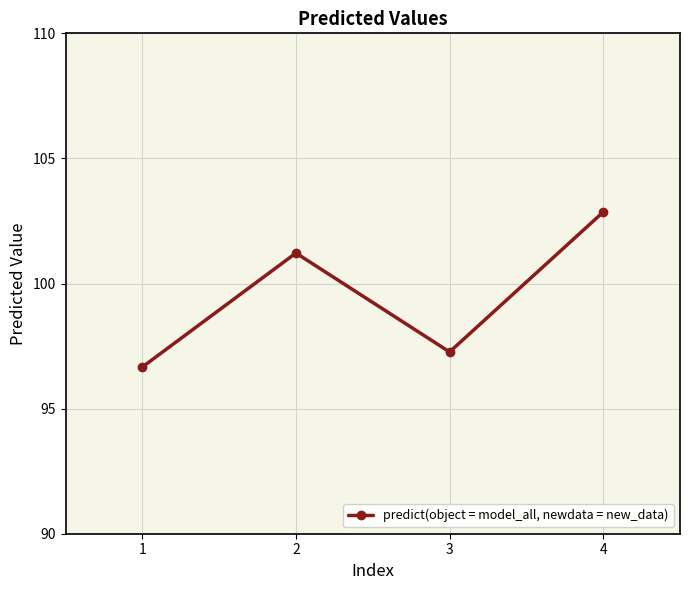

Reading left to right, transcribe all the data shown in this chart.

96.7	101.2	97.3	102.9